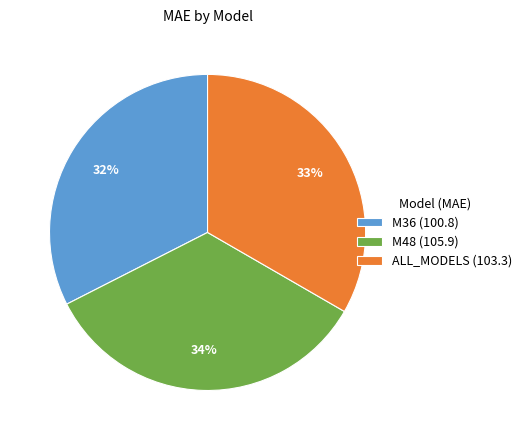

Is there a majority slice in this chart?

No